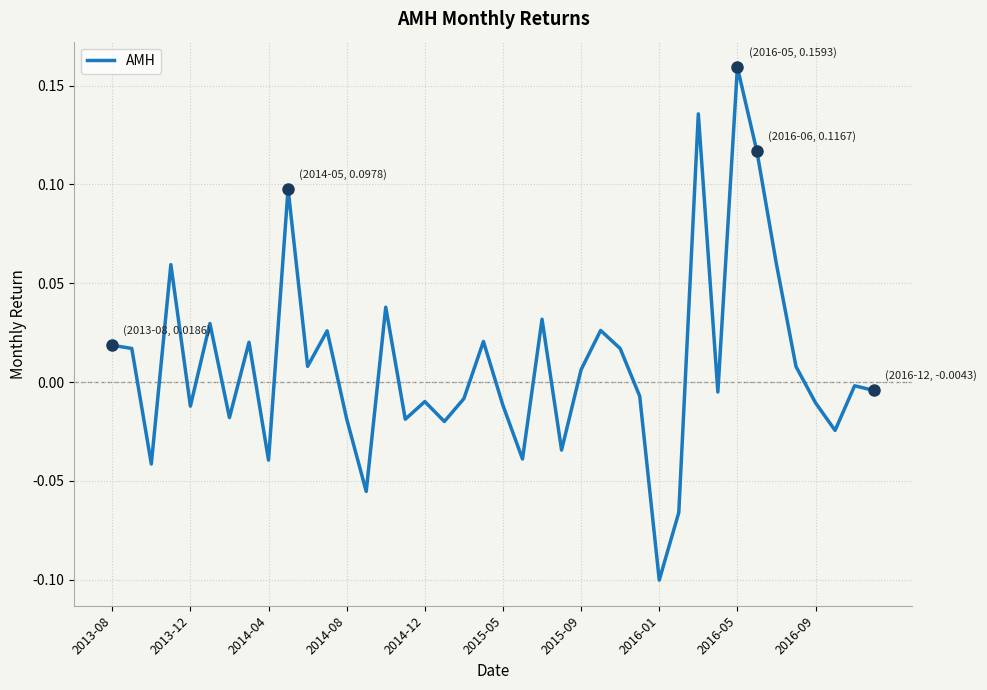

What is the difference between the maximum and minimum values?

0.3